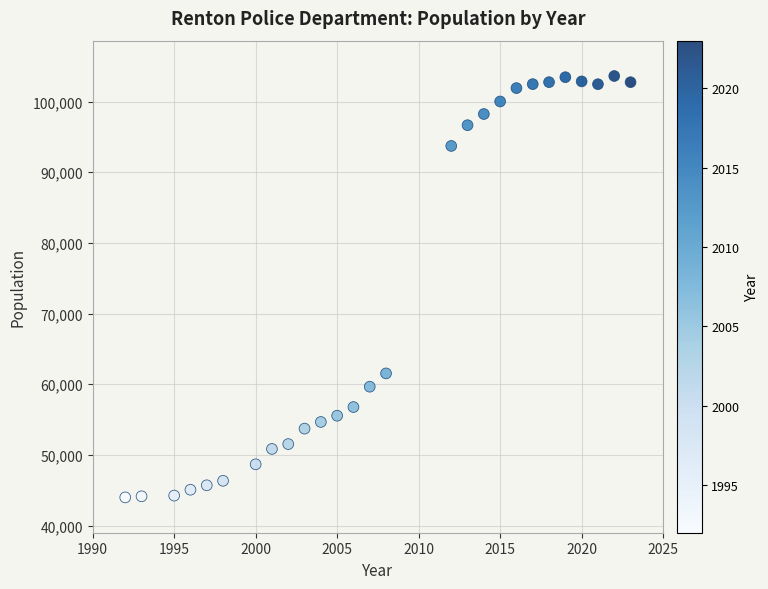

What Y value in the scatter plot is closest to 73806?

61536